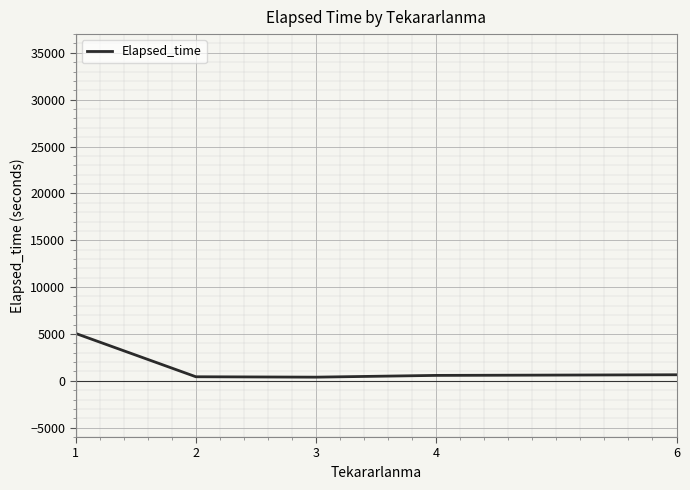

Does the chart display data point markers on the line(s)?

No